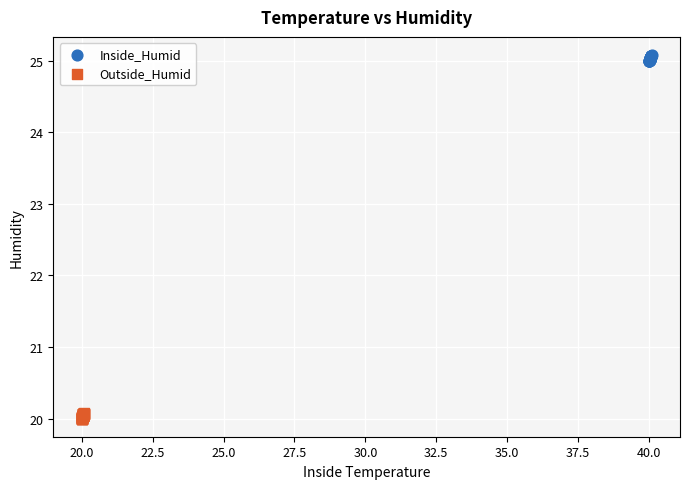

Which series contains the lowest Y value?

Outside_Humid